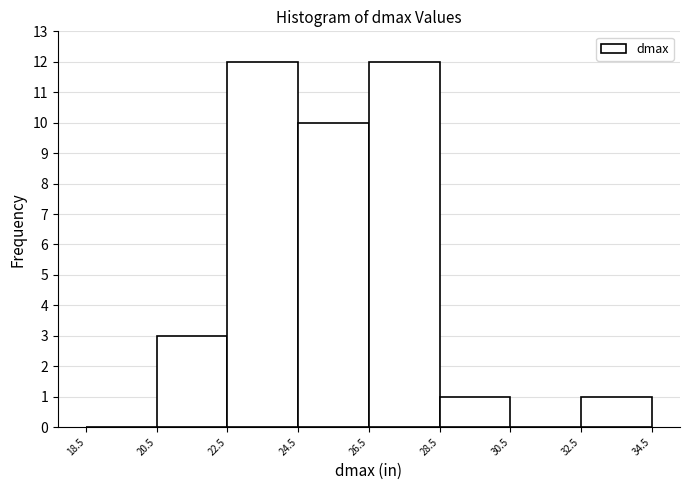

What is the height of the bar covering 32.5 to 34.5 on the x-axis? The values are not printed on the chart, so give them approximately, as read against the axis.

1